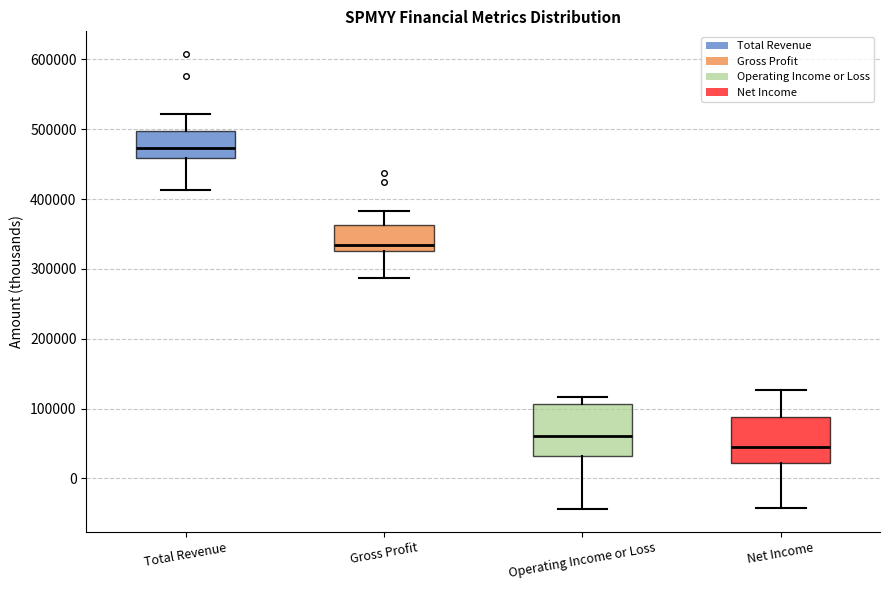

Where is the lower edge of the box for Net Income on the y-axis? The values are not printed on the chart, so give them approximately, as read against the axis.

20000